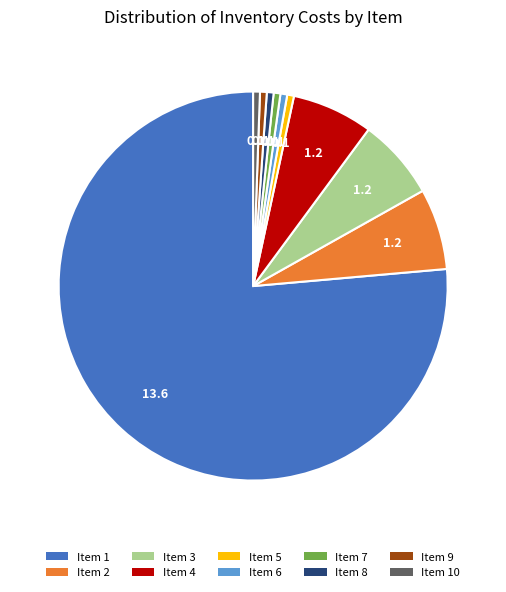

Is there any slice that represents more than half of the pie?

Yes